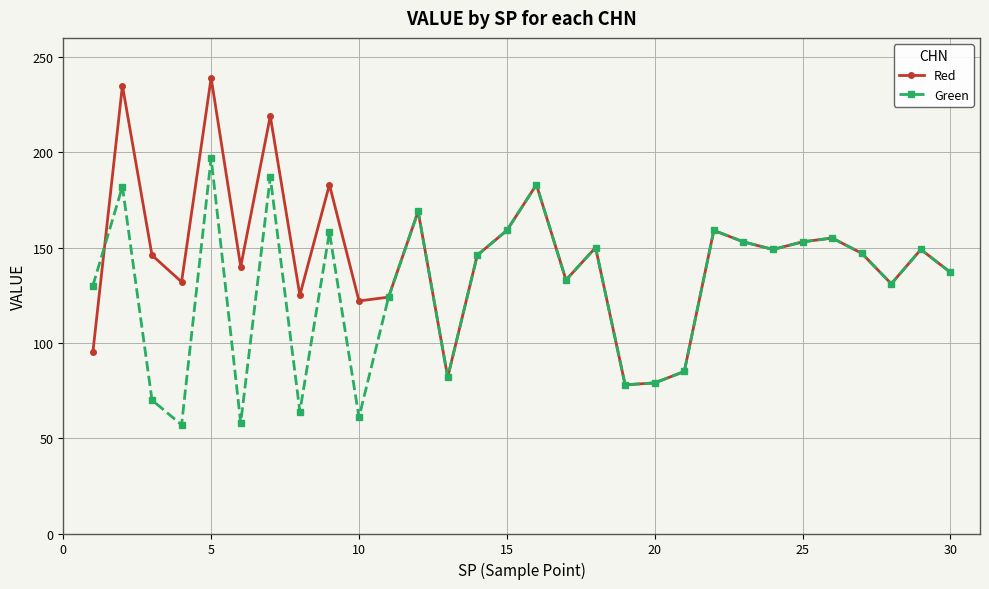

What are all the series names shown in the legend?

Red, Green